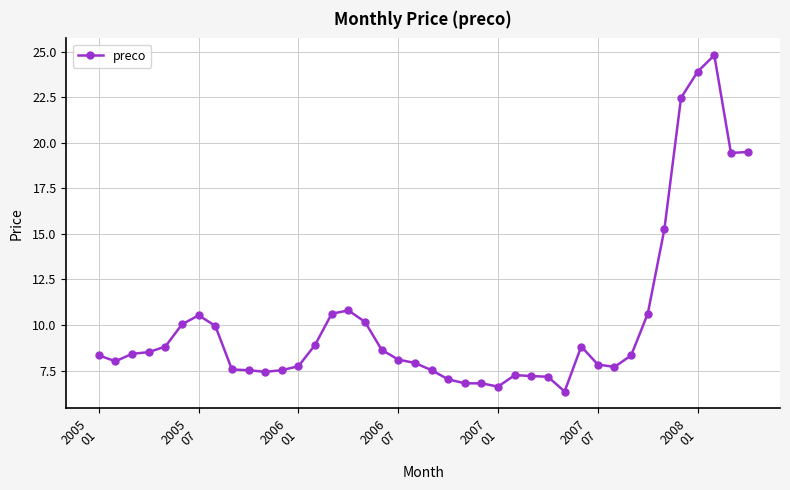

What is the value of the 1st point from the left?

8.3